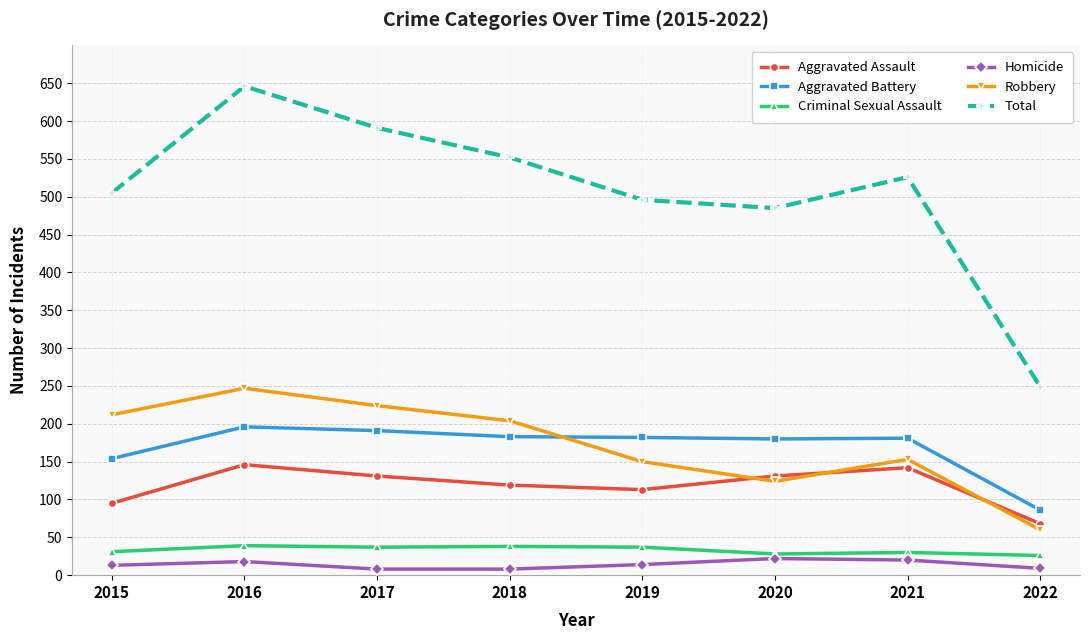

What is the minimum value for Aggravated Assault?

68